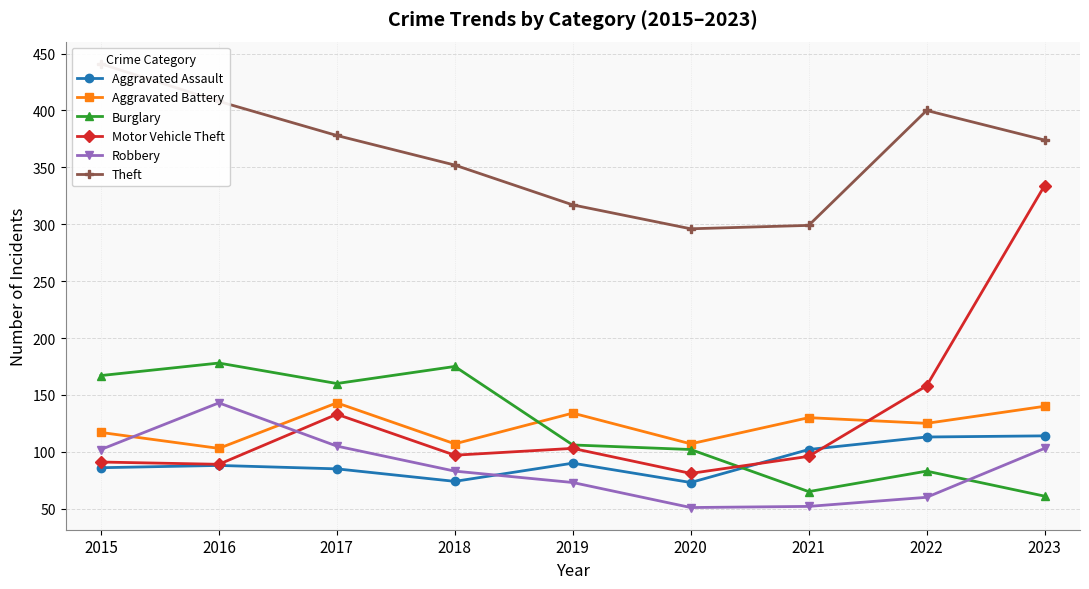

What is the total value across all series at 2019?

823